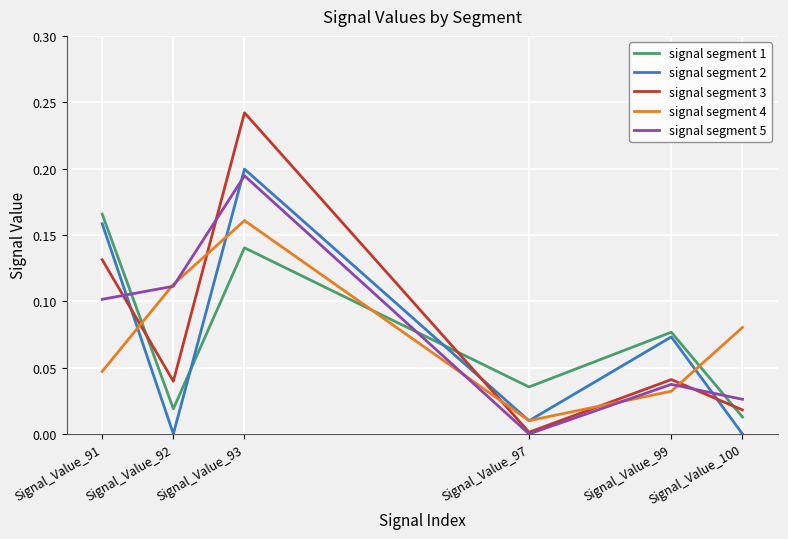

Between Signal_Value_91 and Signal_Value_99, which series saw the biggest shift?

signal segment 3